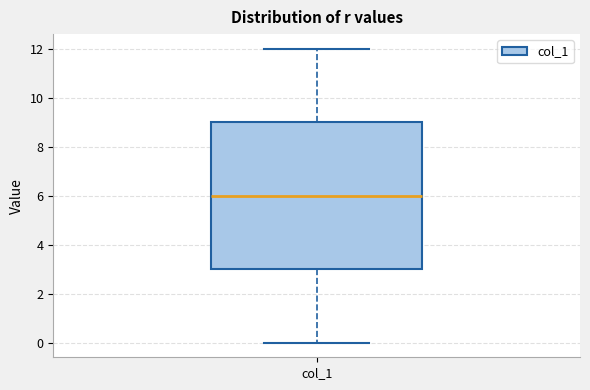

Transcribe this box plot: give where the median line is, the range the box spans, and where the two whiskers end, as read against the y-axis. The values are not printed on the chart, so give them approximately, as read against the axis.

median 6, box 3 to 9, whiskers 0 to 12